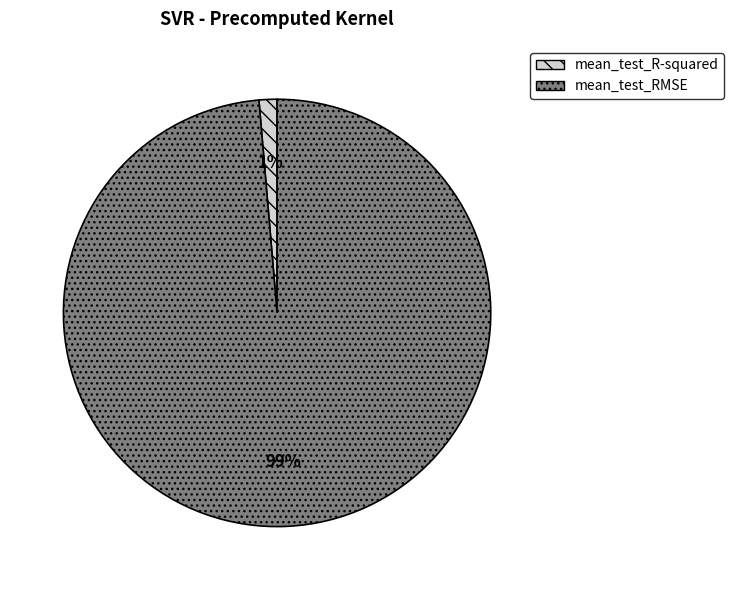

Between mean_test_RMSE and mean_test_R-squared, which is larger?

mean_test_RMSE